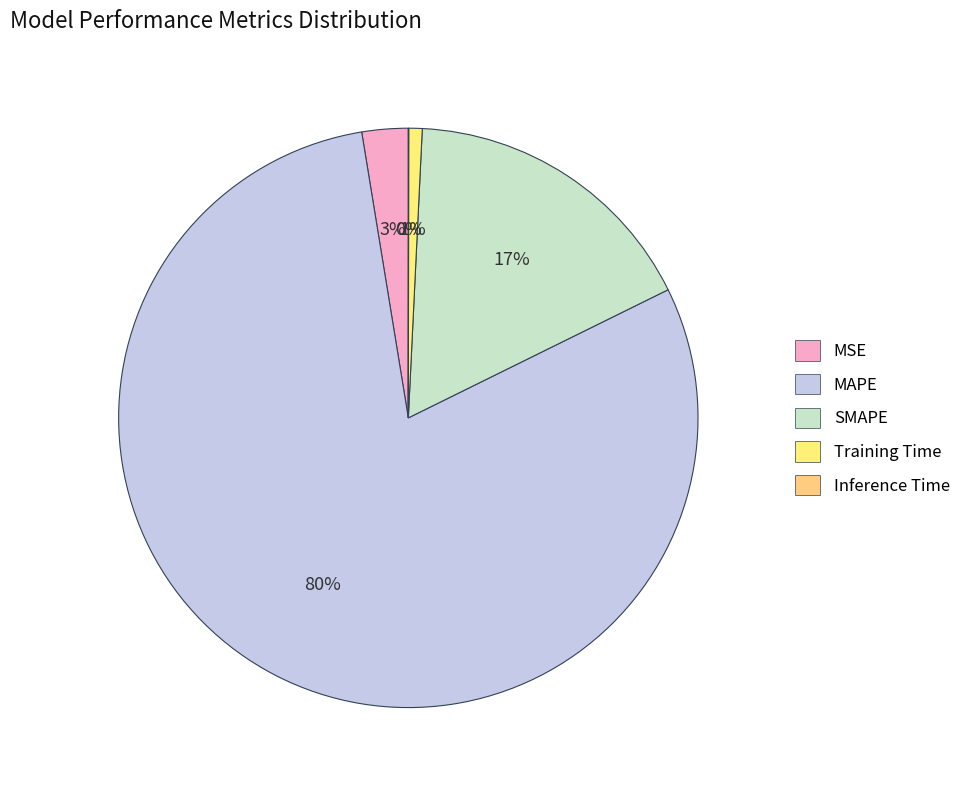

Rank the categories by value from lowest to highest.

Inference Time, Training Time, MSE, SMAPE, MAPE